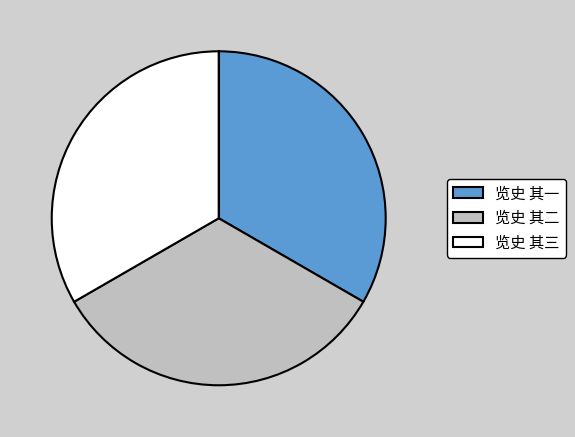

What is the ratio of the value at 览史 其二 to the value at 览史 其三?

1.0